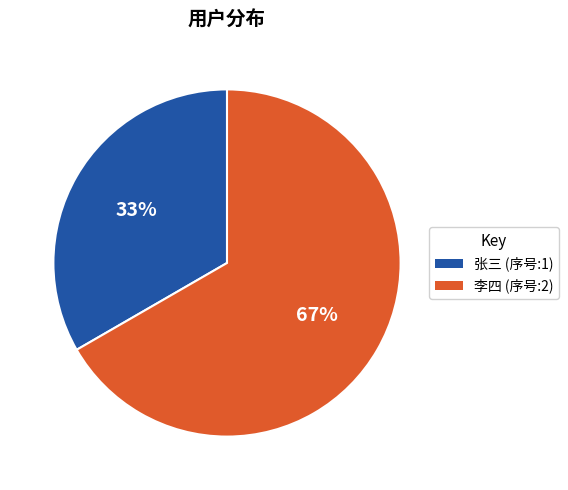

To the nearest percent, what percentage of the pie is 李四 (序号:2)?

67%